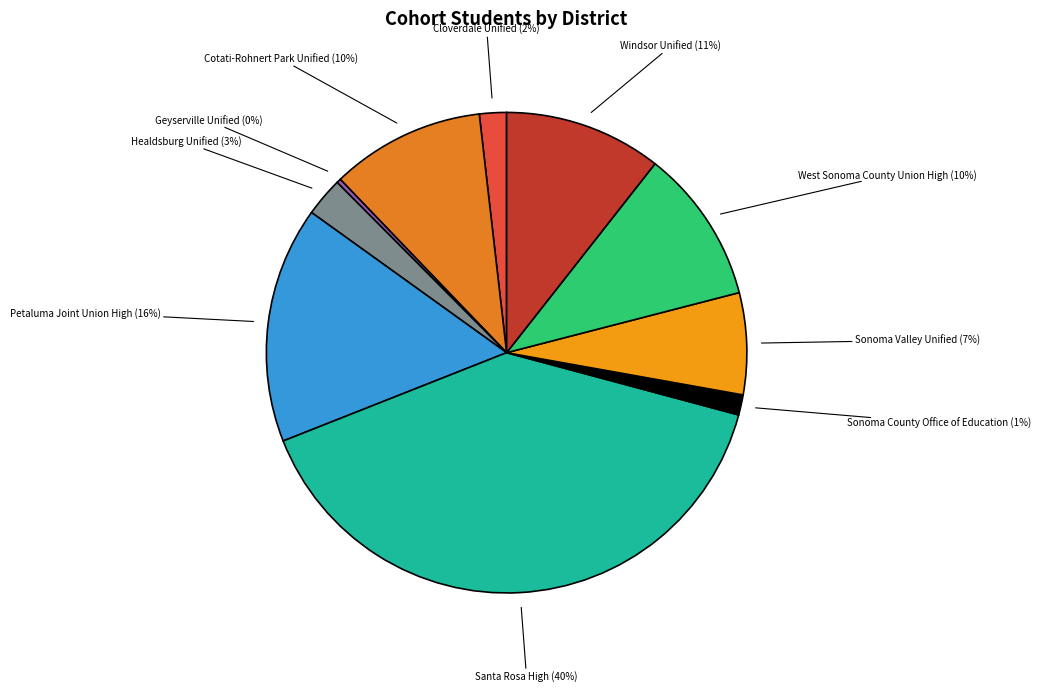

Combined, do Sonoma Valley Unified and Petaluma Joint Union High account for over 50%?

No